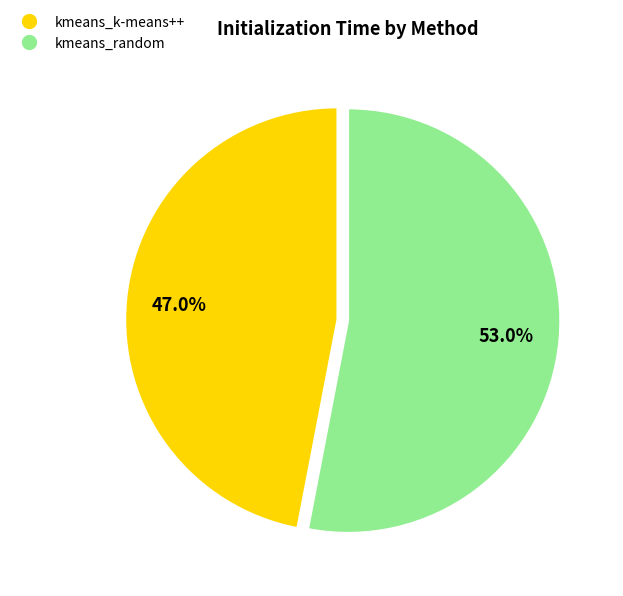

True or false: kmeans_k-means++ accounts for 62% of the total.

False